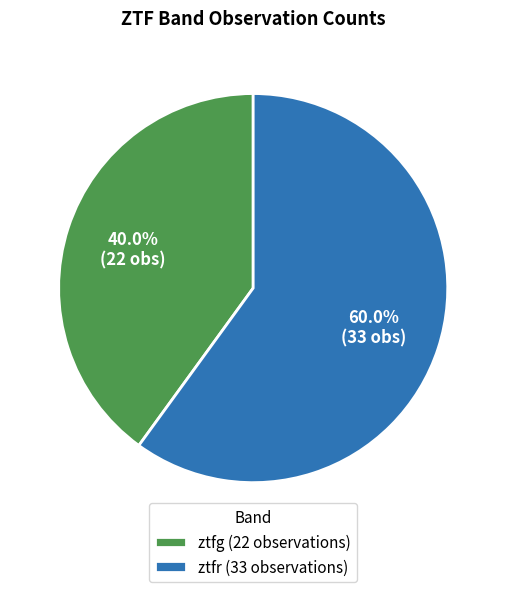

What percentage is the ztfr slice, to the nearest percent?

60%